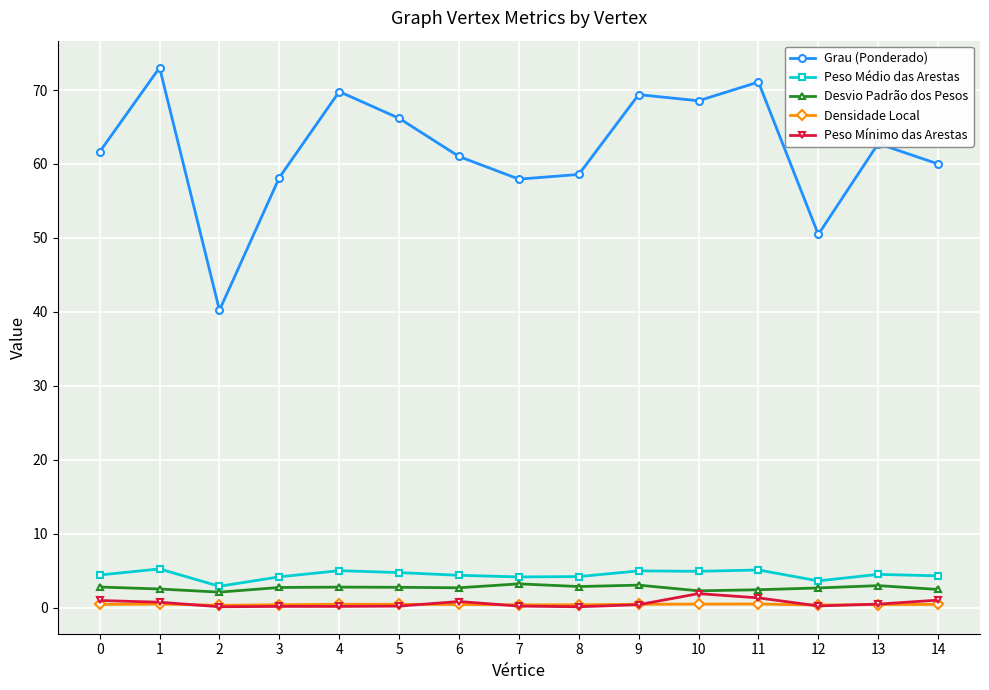

What is the value of the Peso Mínimo das Arestas point at the 3rd from the left?

0.1